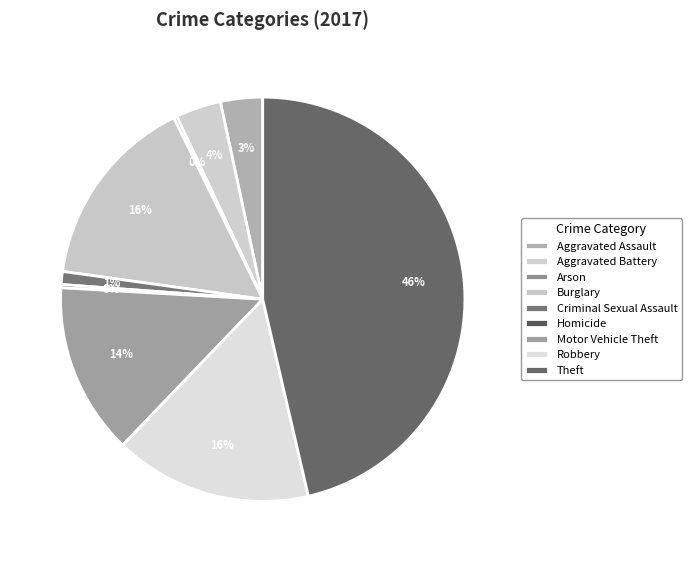

Between Robbery and Criminal Sexual Assault, which is larger?

Robbery